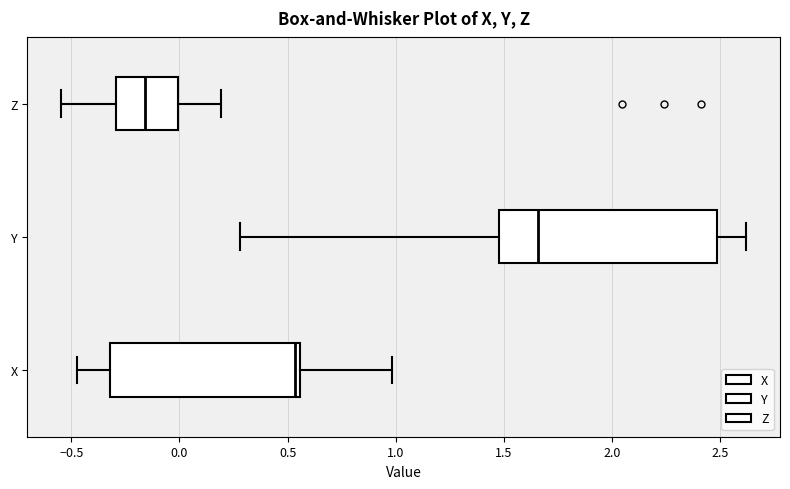

Where does the left whisker of the box for X end on the x-axis? The values are not printed on the chart, so give them approximately, as read against the axis.

-0.45